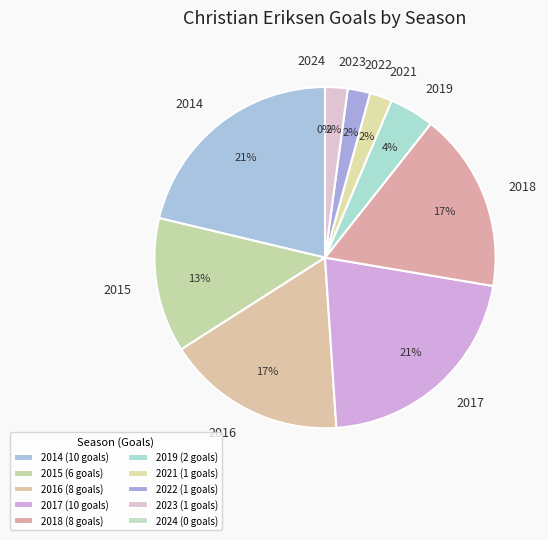

To the nearest percent, what percentage of the pie is 2023?

2%